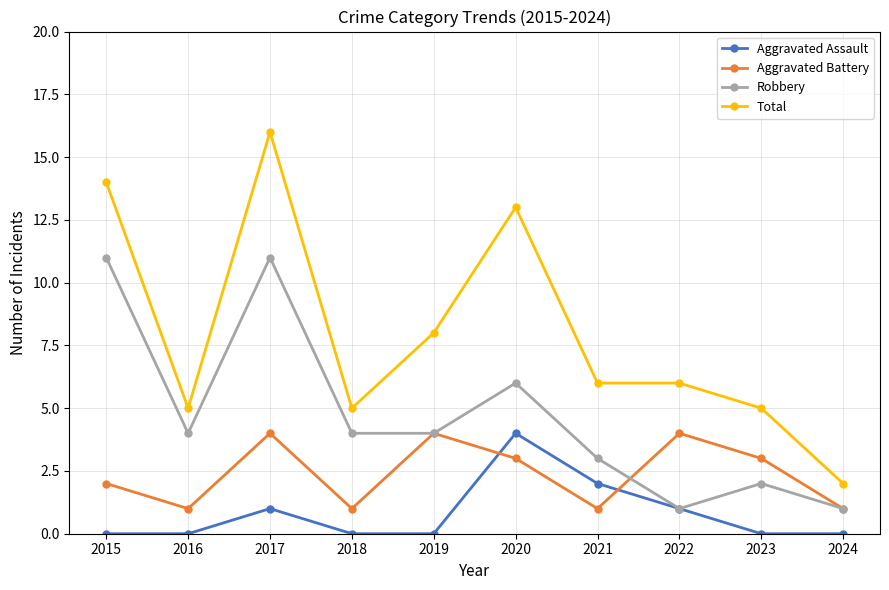

What is the value of the Robbery point at the 7th from the left?

3